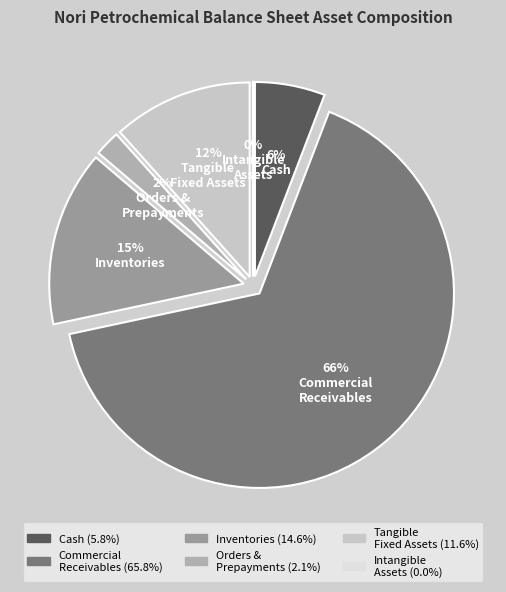

To the nearest percent, what percentage of the pie is comercial_receivables?

66%